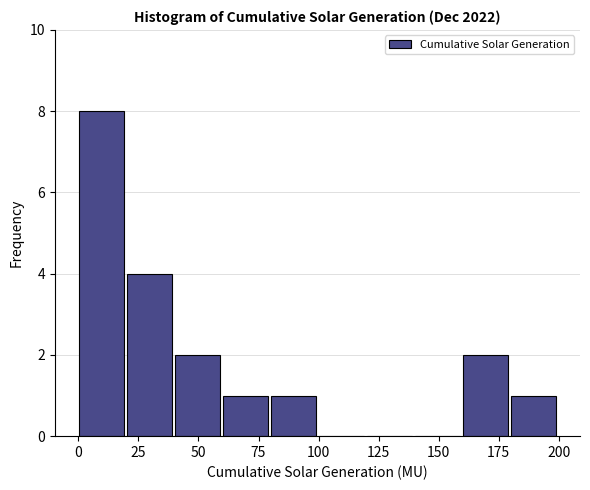

Read against the x-axis, roughly where is the centre of the tallest bar?

10